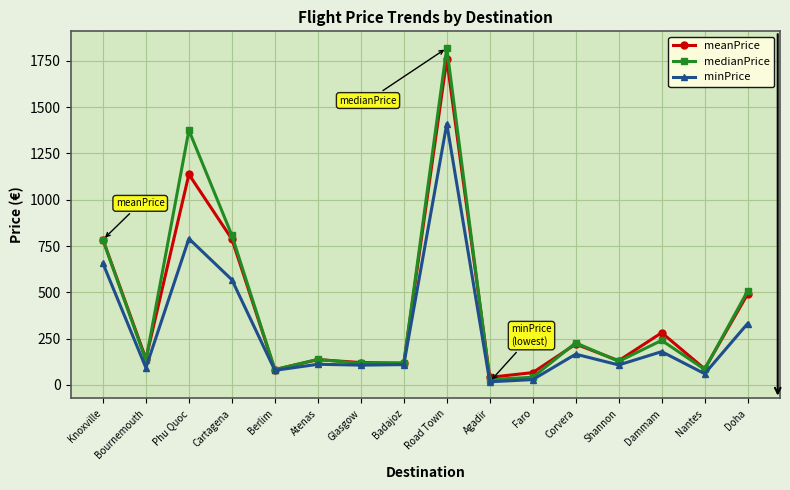

Which series changed the most between Faro and Shannon?

medianPrice